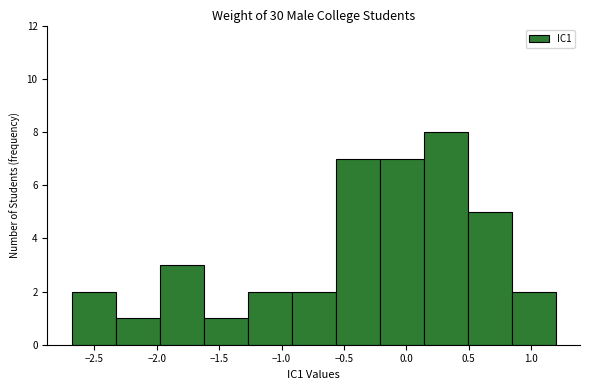

Which range on the x-axis has the tallest bar?

0.15 to 0.50